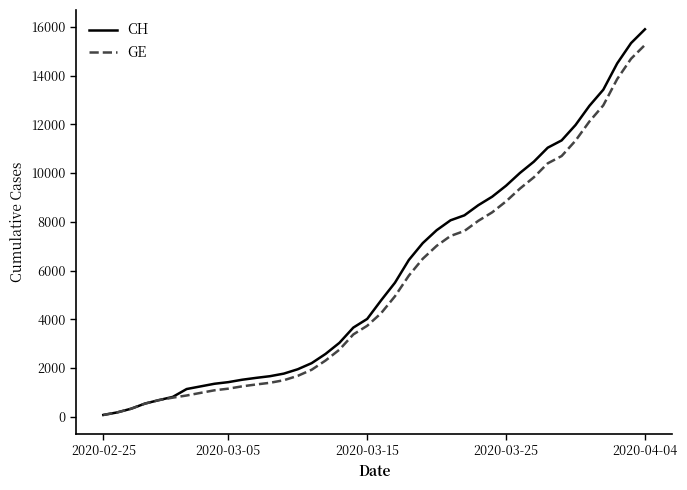

Which series has the widest spread of values?

CH